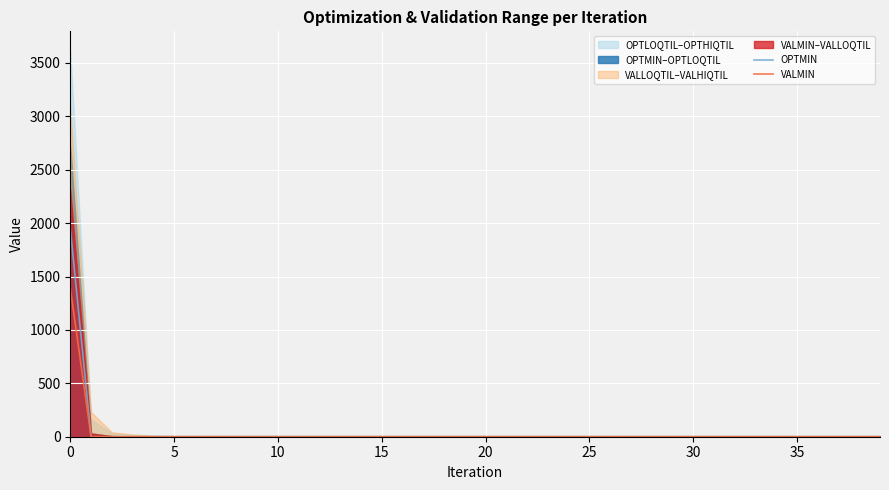

What is the maximum value for OPTMIN?

1950.9